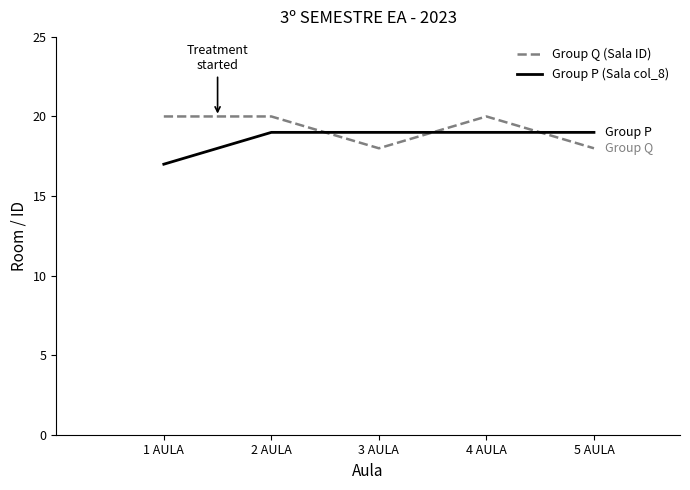

Rank the series by their maximum value, from highest to lowest.

Group Q (Sala ID), Group P (Sala col_8)